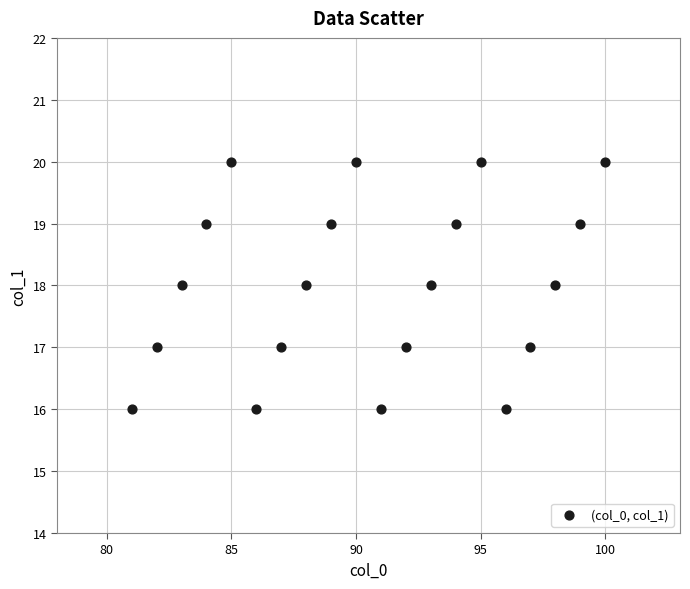

What is the range of X values (max minus min)?

19